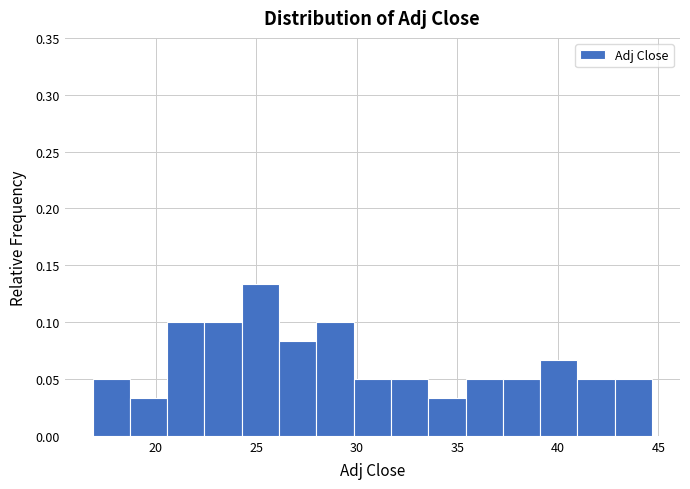

Around what value on the x-axis is the tallest bar? Give the approximate position of its centre, as read against the axis.

25.0